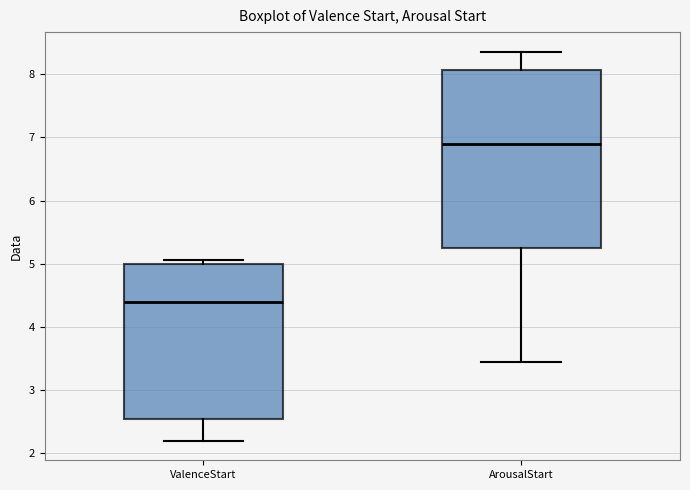

Reading left to right, read every box against the y-axis: the position of its median line, the range the box covers, and the ends of its whiskers. The values are not printed on the chart, so give them approximately, as read against the axis.

ValenceStart: median 4.4, box 2.5 to 5.0, whiskers 2.2 to 5.1
ArousalStart: median 6.9, box 5.2 to 8.1, whiskers 3.4 to 8.4